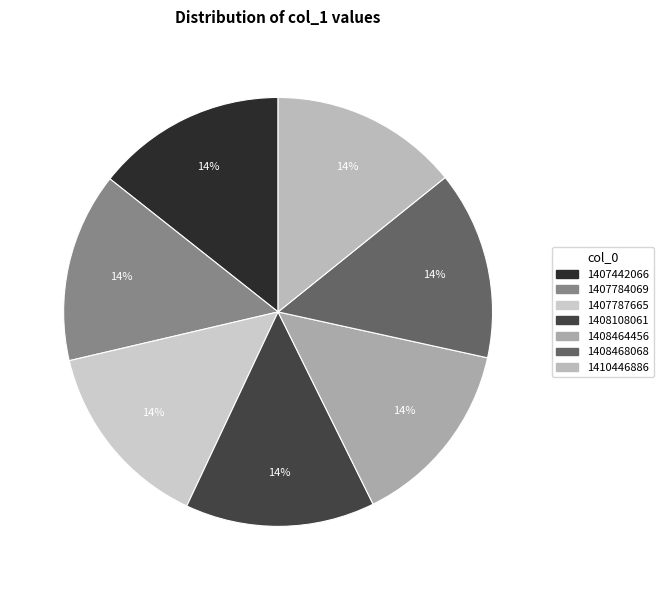

To the nearest percent, what portion does 1408464456 represent?

14%